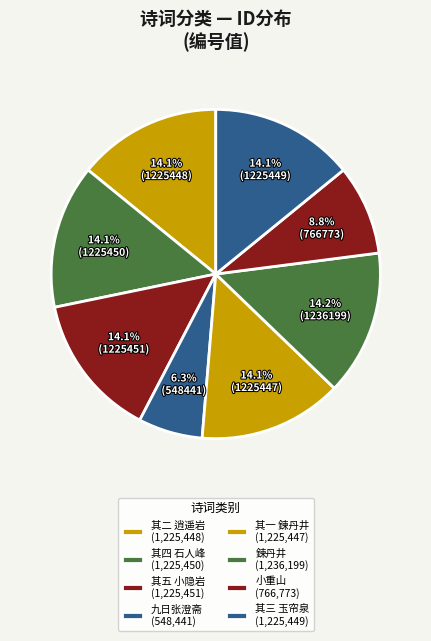

How many slices are in this pie chart?

8